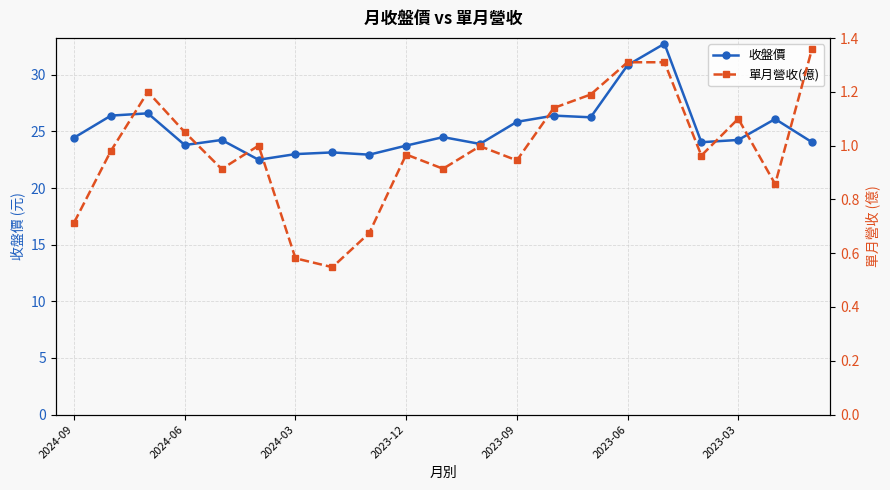

True or false: 收盤價 has more than 1 points higher than both neighbors.

True